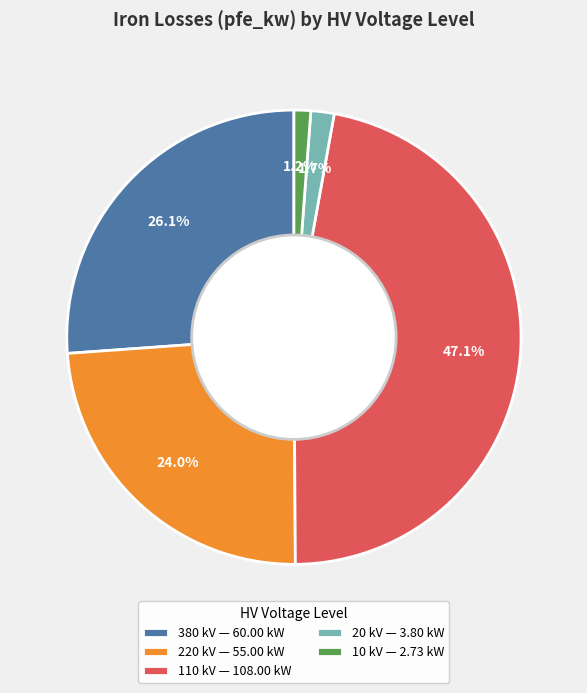

Between 10 kV — 2.73 kW and 220 kV — 55.00 kW, which is larger?

220 kV — 55.00 kW